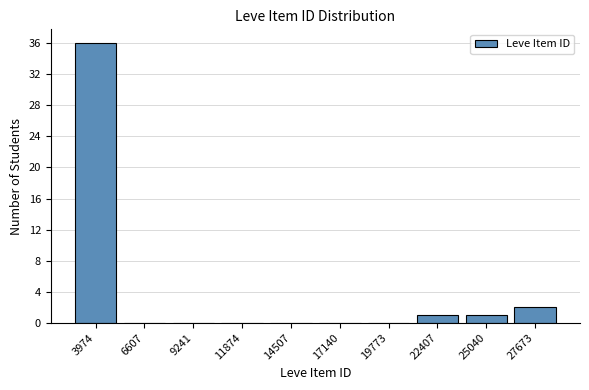

Reading left to right, list every bar in this chart as the range it spans on the x-axis followed by its height. Neither the bar edges nor the heights are printed on the chart, so give them approximately, as read against the axes.

2500 to 5500: 36
5500 to 8000: 0
8000 to 10500: 0
10500 to 13000: 0
13000 to 16000: 0
16000 to 18500: 0
18500 to 21000: 0
21000 to 23500: 1
23500 to 26500: 1
26500 to 29000: 2